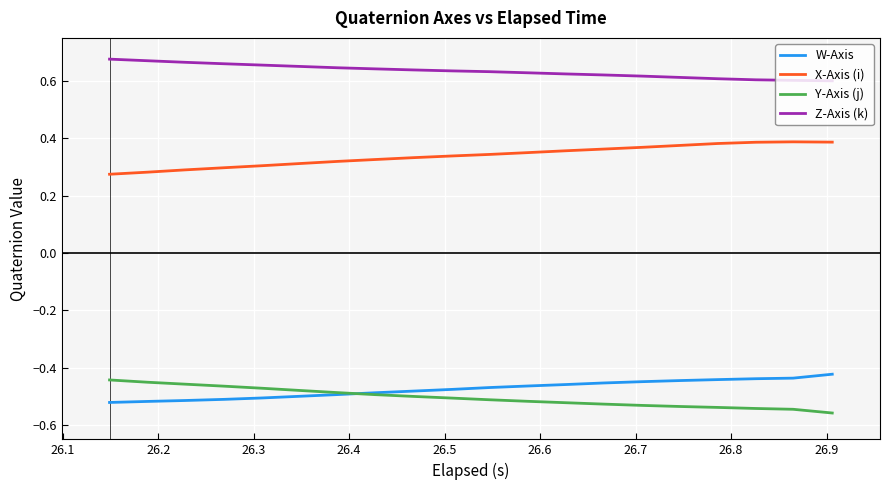

True or false: Y-Axis (j) and X-Axis (i) intersect in this chart.

False